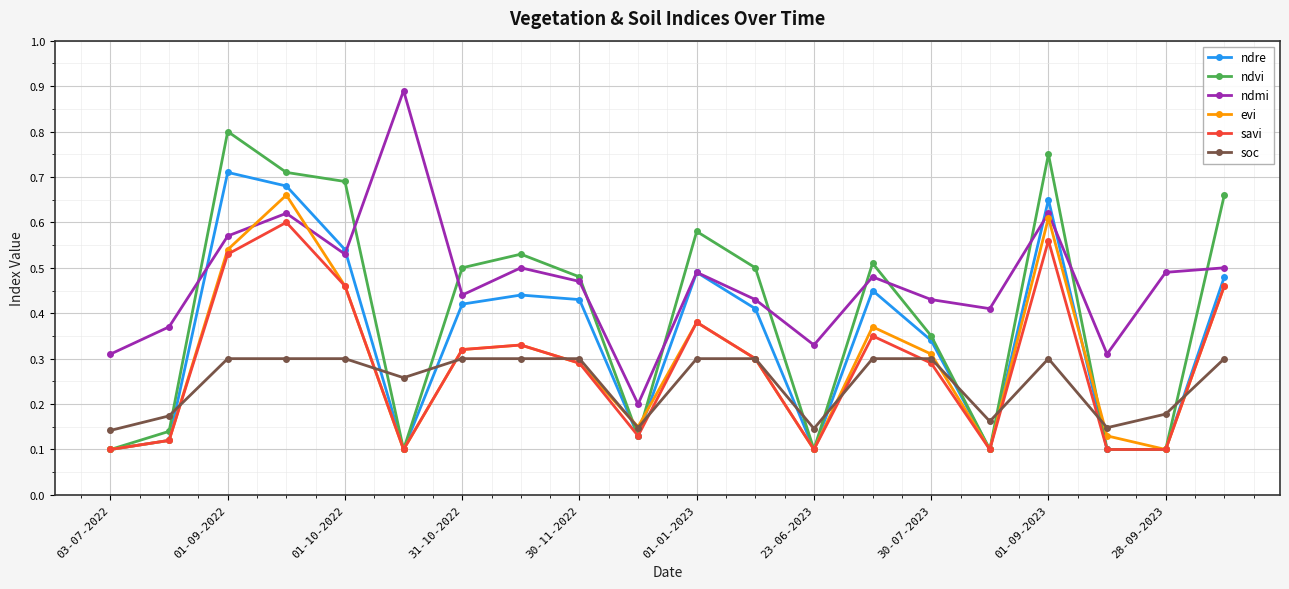

True or false: ndmi and ndvi cross at least once.

True